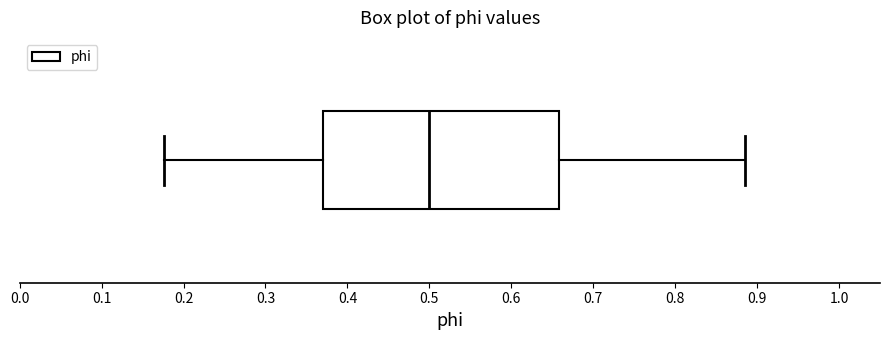

Transcribe this box plot: give where the median line is, the range the box spans, and where the two whiskers end, as read against the x-axis. The values are not printed on the chart, so give them approximately, as read against the axis.

median 0.50, box 0.37 to 0.66, whiskers 0.18 to 0.88